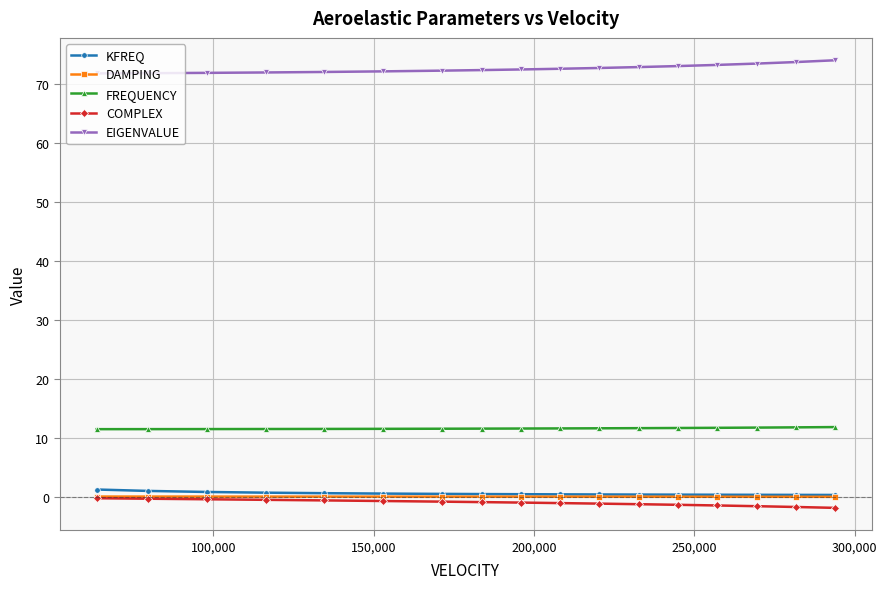

What is the minimum value shown in the chart?

-1.9